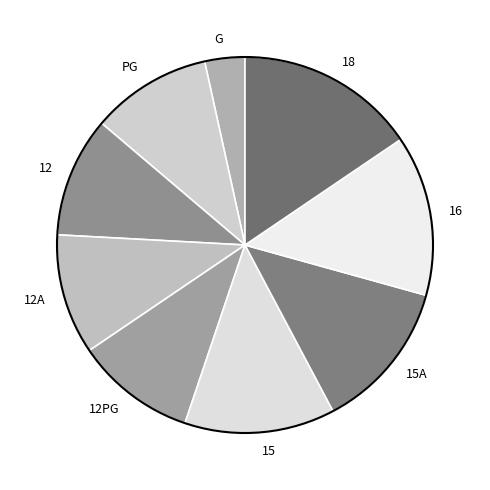

The 12PG slice represents 10% of the pie. True or false?

True